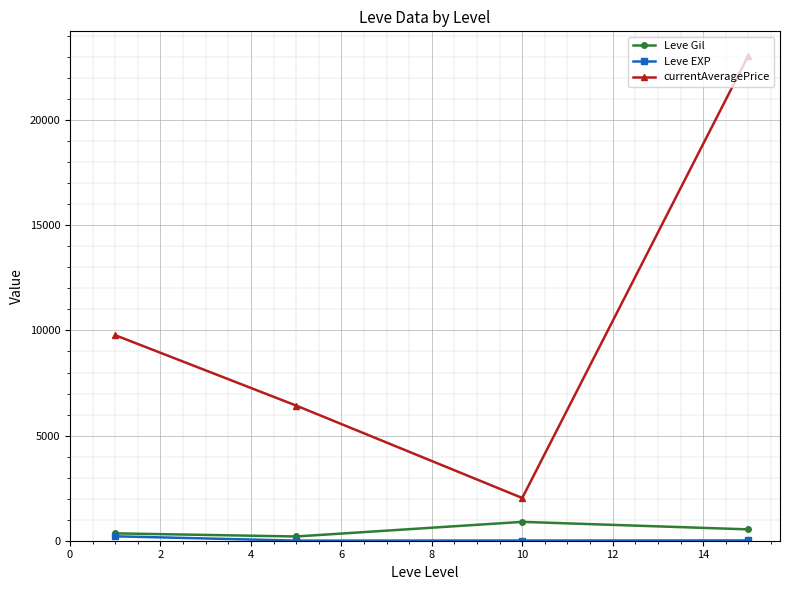

True or false: currentAveragePrice has more than 0 interior local peaks.

False